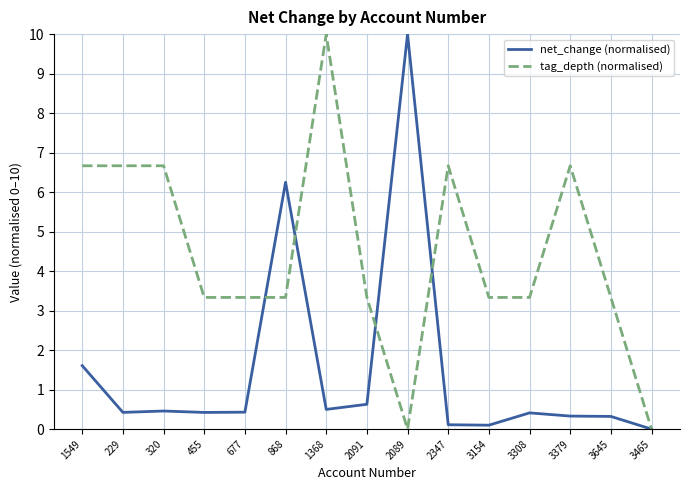

Count the number of categories in the chart.

15